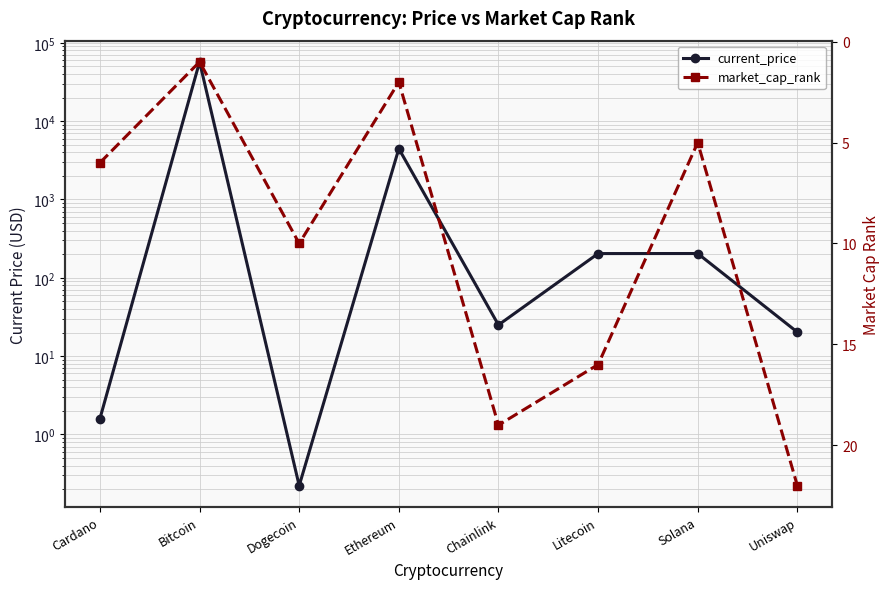

Count the number of data series in this chart.

2